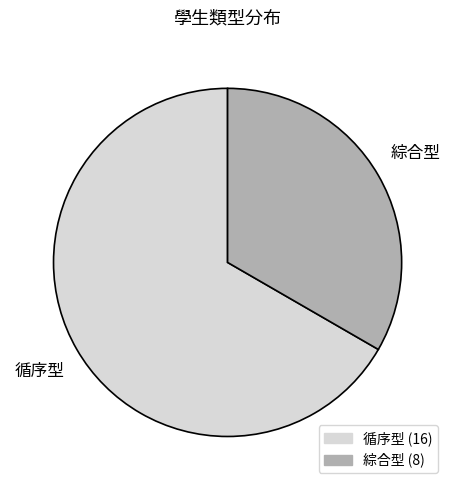

Combined, do 循序型 and 綜合型 account for over 50%?

Yes